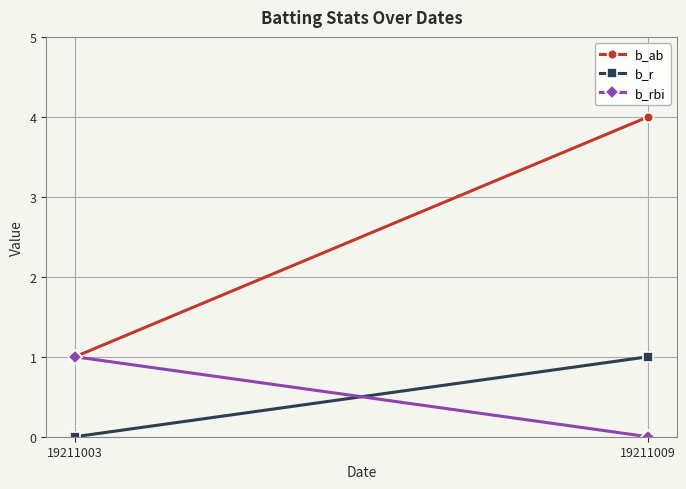

Which label corresponds to the smallest value in the chart?

19211003